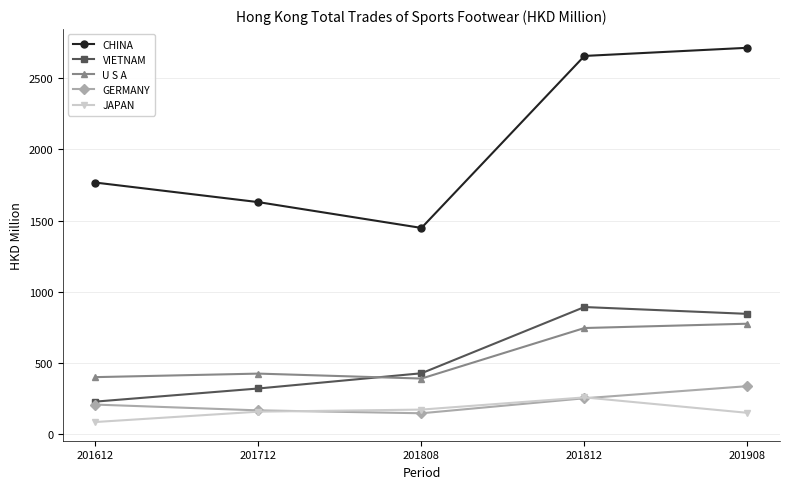

At how many categories does at least one series exceed 464?

5